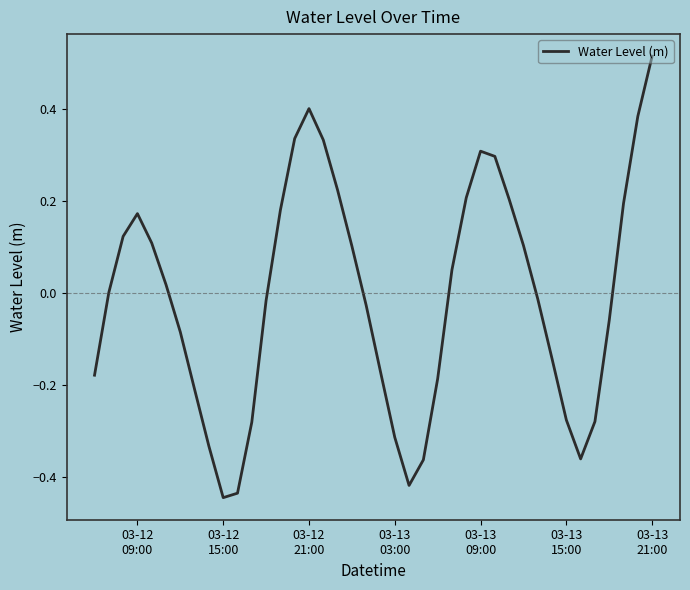

What is the difference between the maximum and minimum values?

1.0